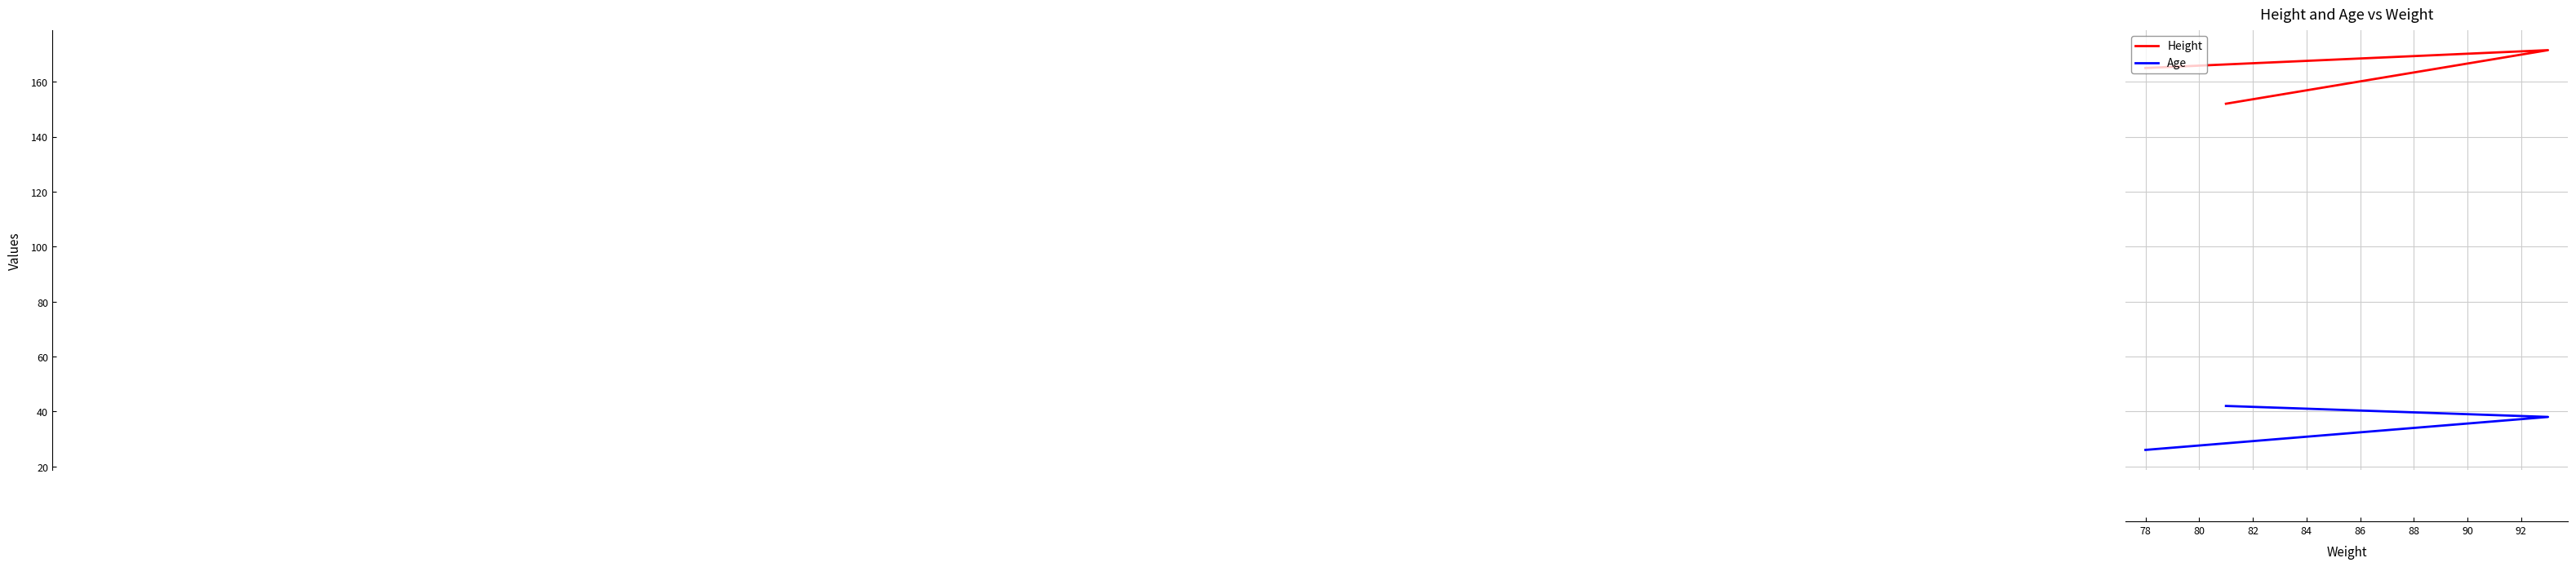

Which series has the largest range (max minus min)?

Height